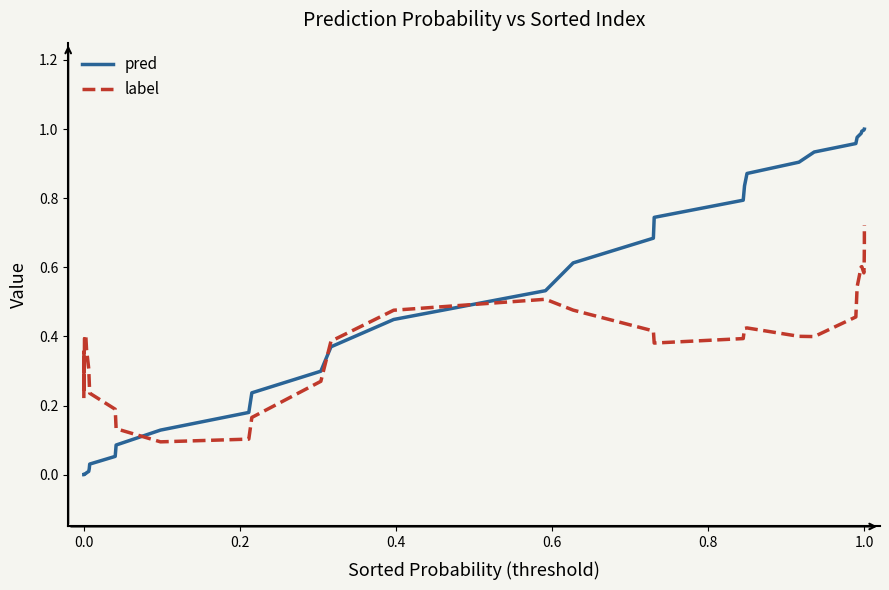

Which series ends up on top after the final intersection of label and pred?

pred